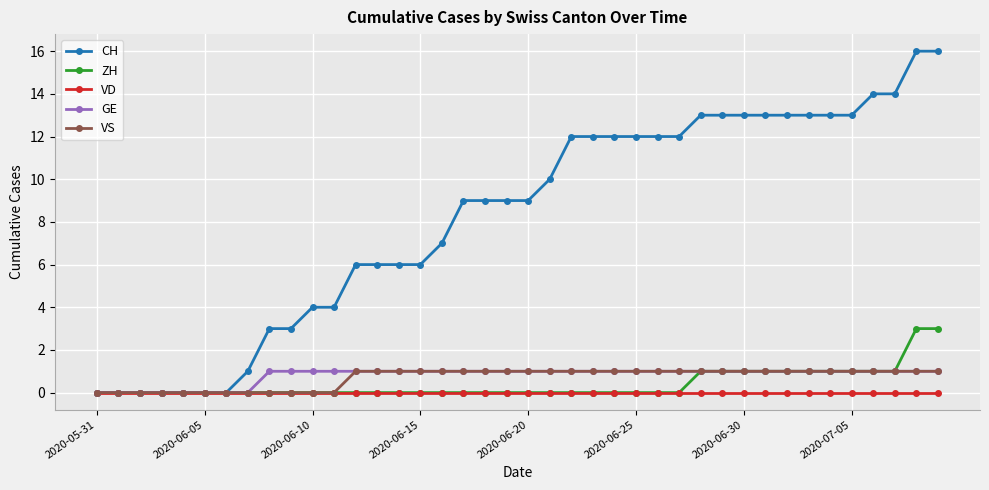

Which series has the widest spread of values?

CH